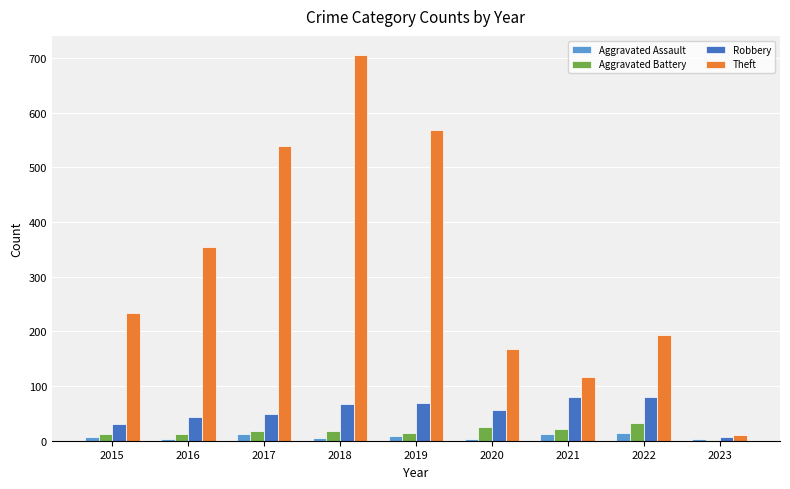

At which label does Robbery first exceed 57?

2018